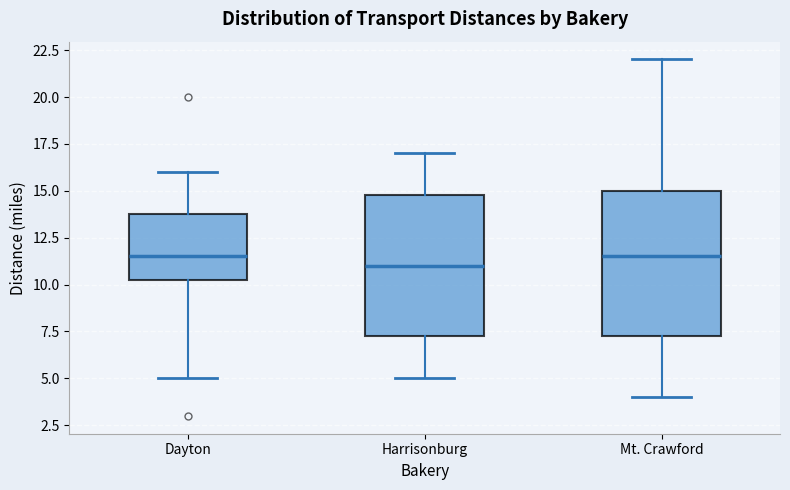

Where does the upper whisker of the box for Dayton end on the y-axis? The values are not printed on the chart, so give them approximately, as read against the axis.

16.0